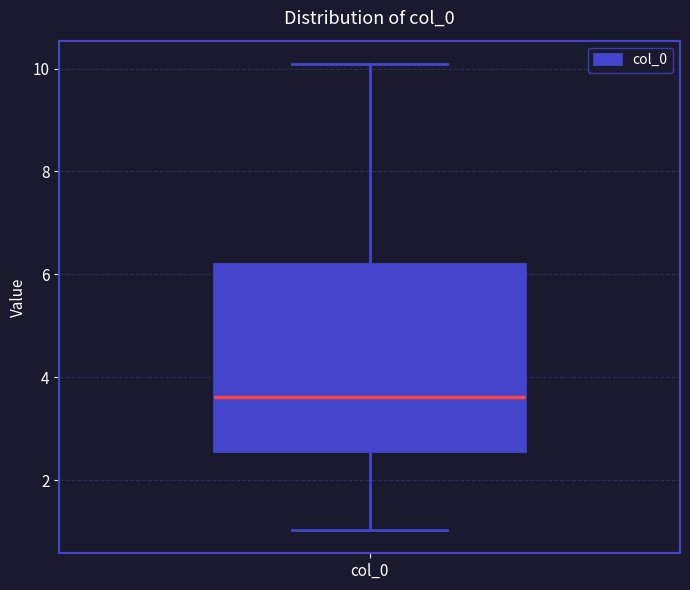

Read this box plot against the y-axis: the position of the median line, the range covered by the box, and the ends of both whiskers. The values are not printed on the chart, so give them approximately, as read against the axis.

median 3.6, box 2.6 to 6.2, whiskers 1.0 to 10.0